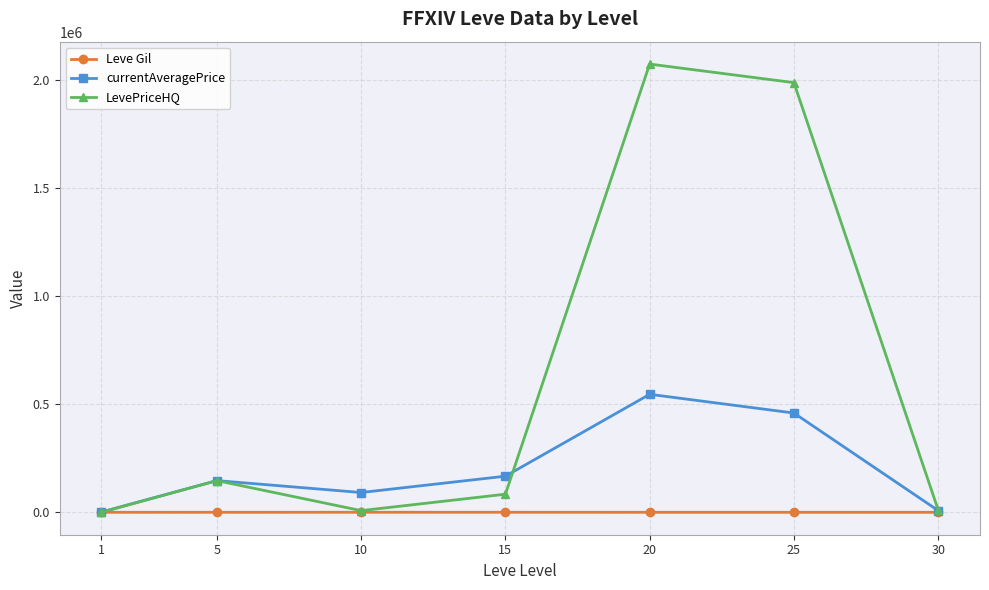

Which series has the largest total across all categories?

LevePriceHQ